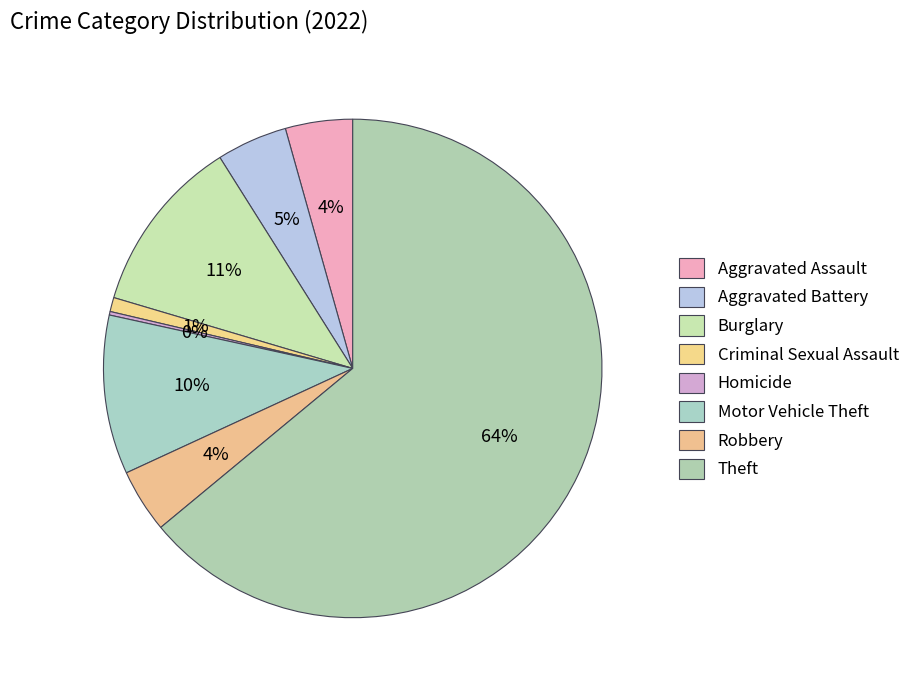

To the nearest percent, what is the difference between the largest and smallest slice percentages?

64%